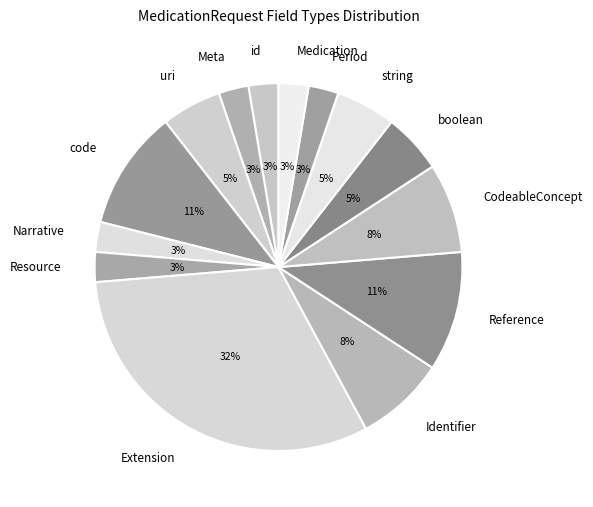

Does CodeableConcept represent more than half of the total?

No